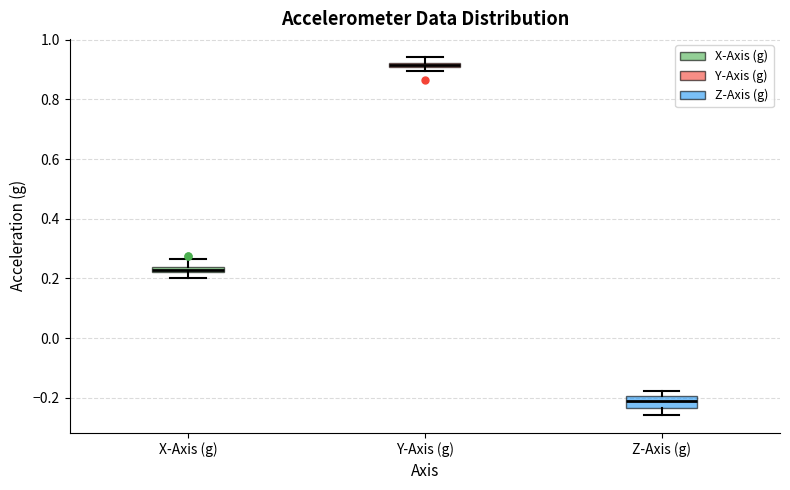

Comparing the boxes themselves (not the whiskers), which one is the tallest?

Z-Axis (g)